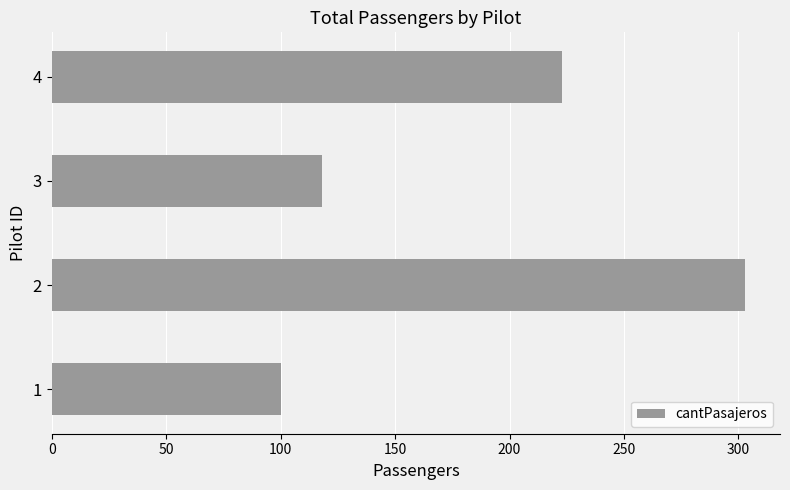

Rank the categories by value from highest to lowest.

2, 4, 3, 1